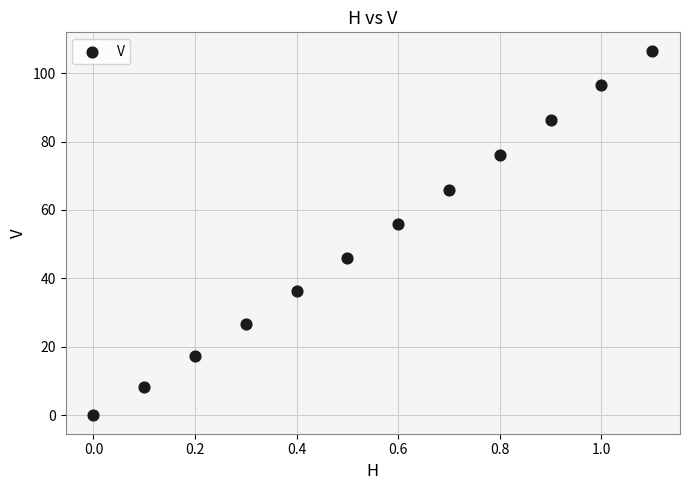

What Y value in the scatter plot is closest to 53?

55.9